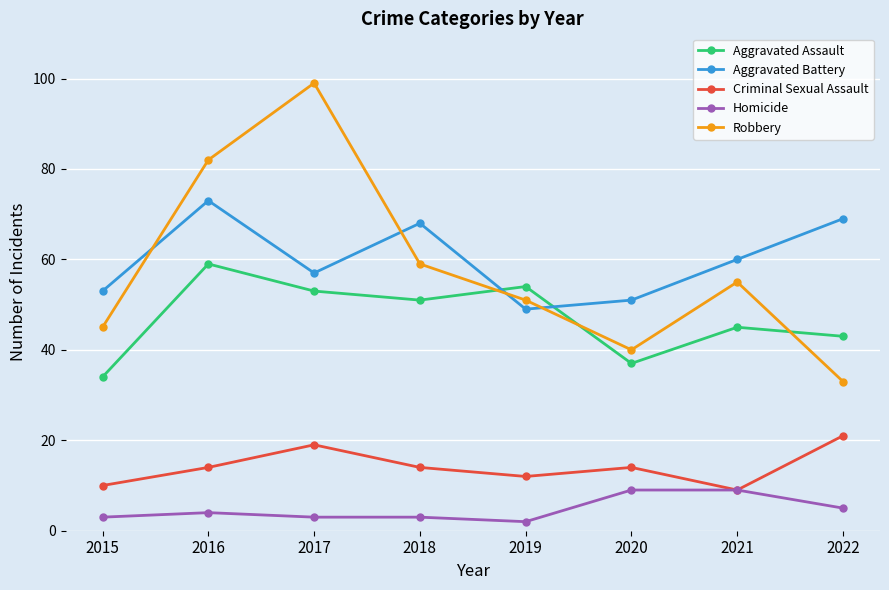

How many values in the Aggravated Battery series are below 60?

4